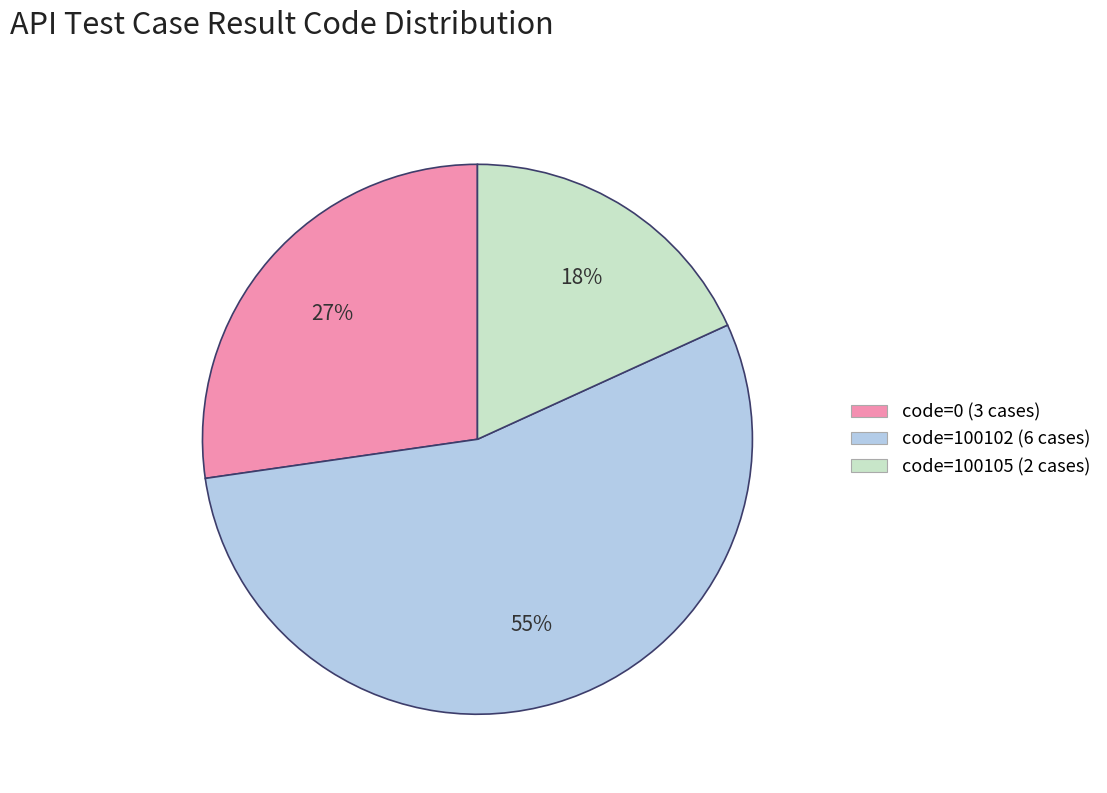

Combined, do code=100102 (6 cases) and code=100105 (2 cases) account for over 50%?

Yes